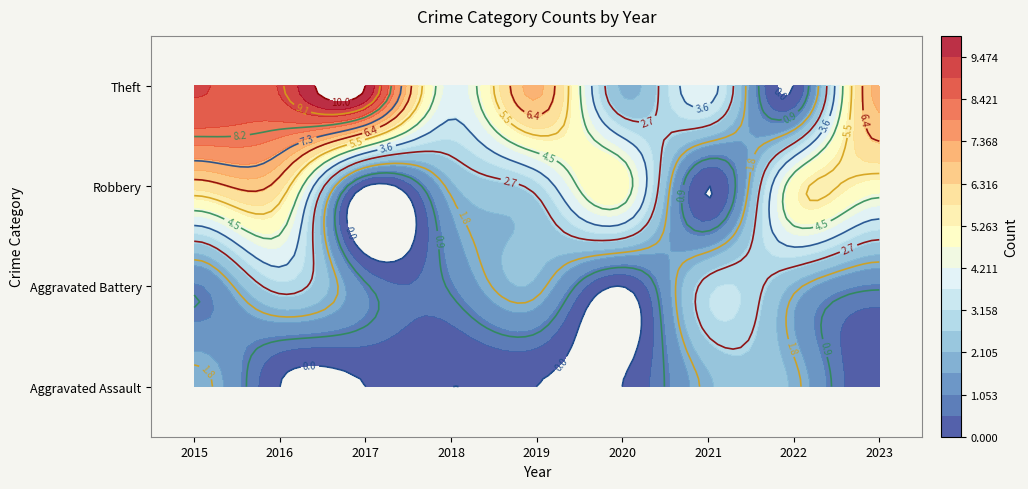

Read the Robbery value at 2020.

5